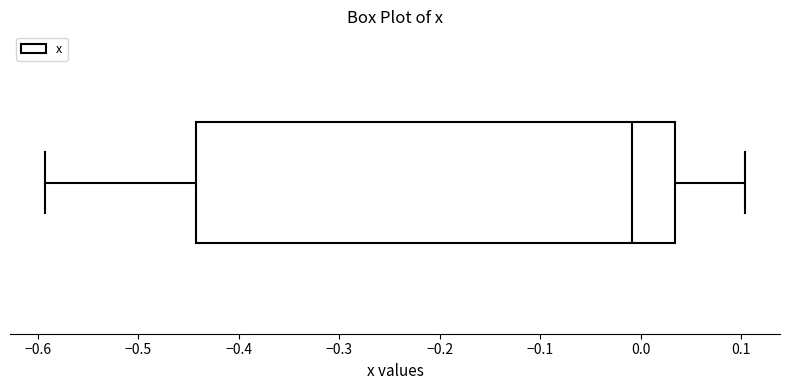

Transcribe this box plot: give where the median line is, the range the box spans, and where the two whiskers end, as read against the x-axis. The values are not printed on the chart, so give them approximately, as read against the axis.

median -0.01, box -0.44 to 0.03, whiskers -0.59 to 0.10